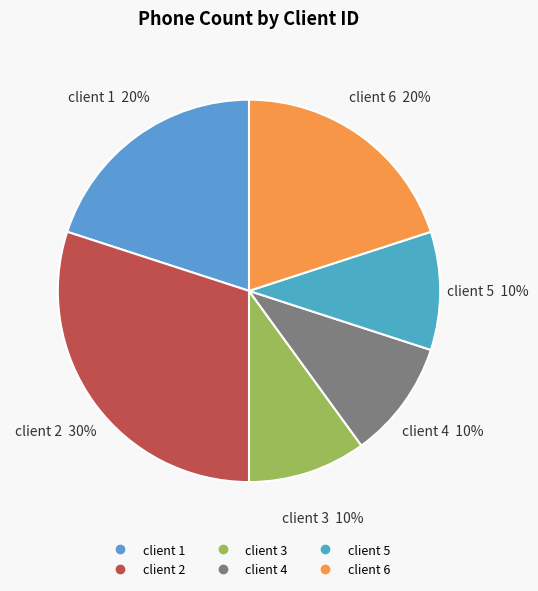

To the nearest percent, what is the difference between the largest and smallest slice percentages?

20%